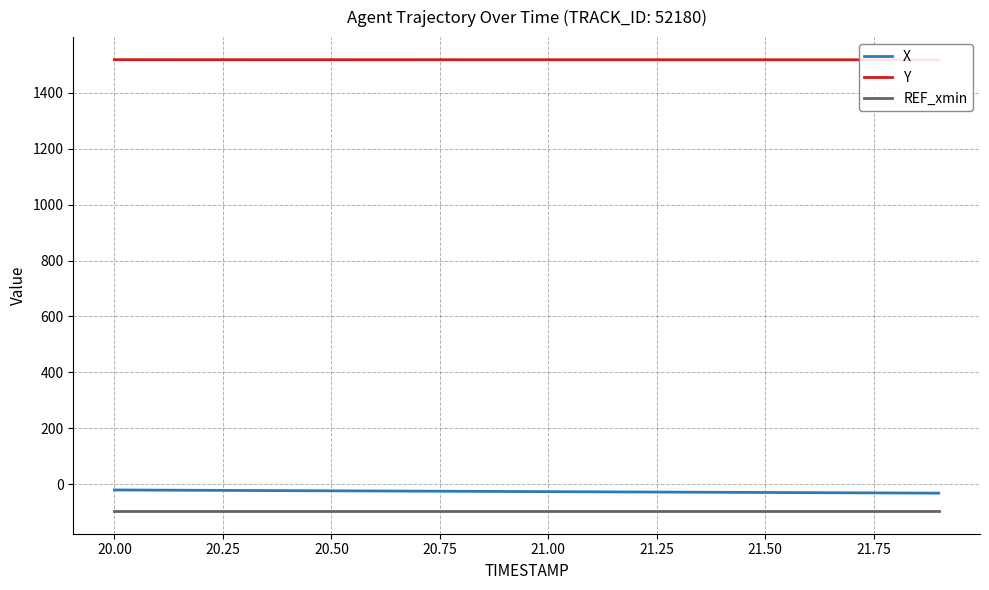

True or false: REF_xmin and X cross at least once.

False